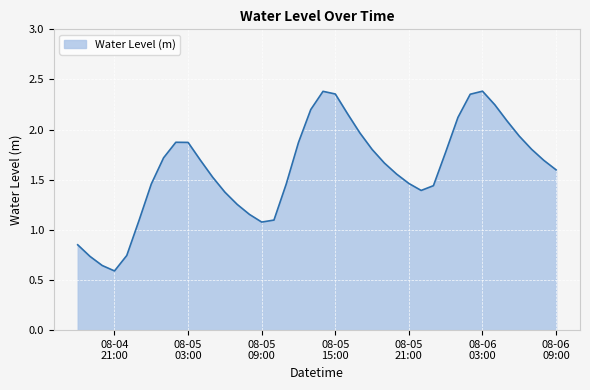

What is the difference between the maximum and minimum values?

1.8